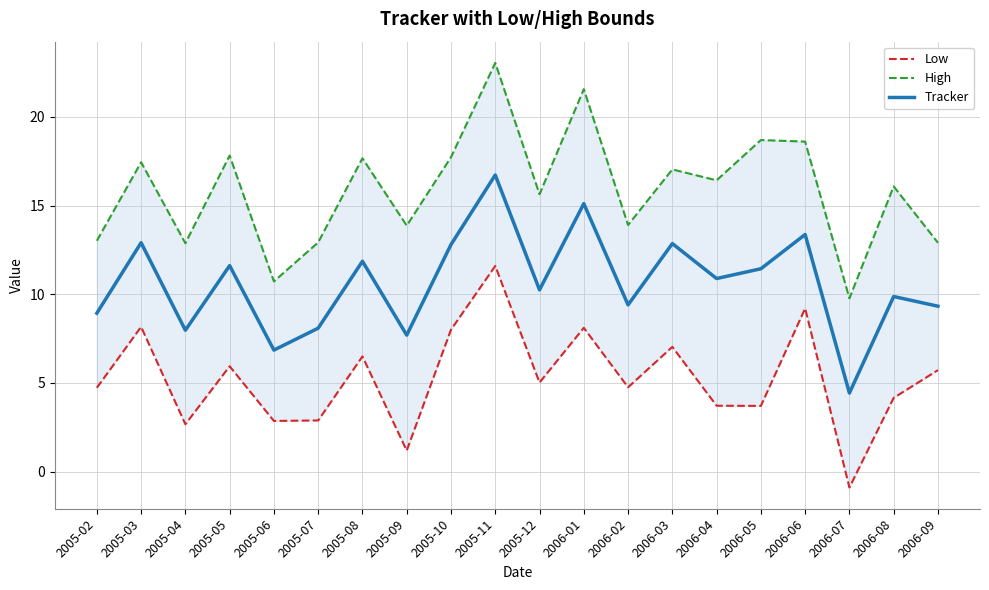

What is the value of the High point at the 7th from the left?

17.7